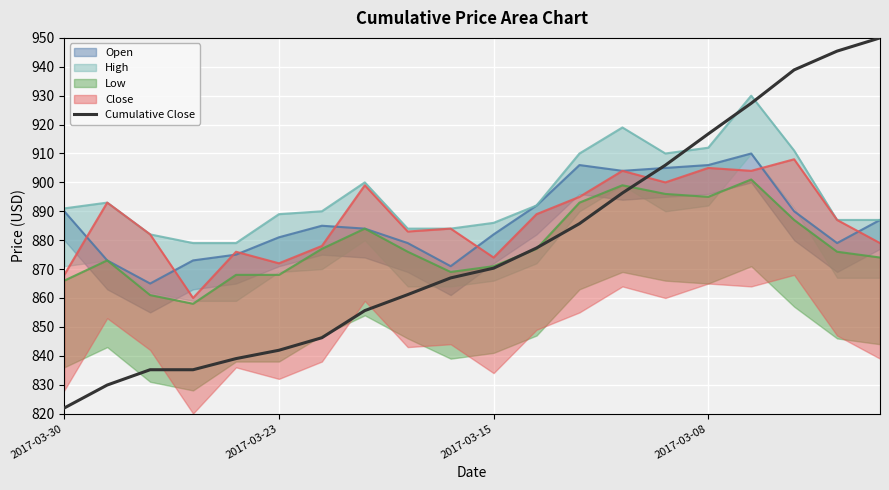

What is the difference between the maximum and second lowest values?

120.1